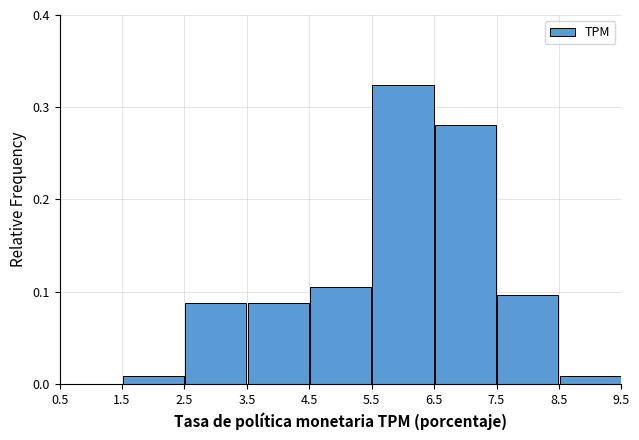

Reading left to right, transcribe this chart: for each bar, give the range it covers on the x-axis and its height. The values are not printed on the chart, so give them approximately, as read against the axis.

0.5 to 1.5: 0
1.5 to 2.5: under 0.01
2.5 to 3.5: 0.09
3.5 to 4.5: 0.09
4.5 to 5.5: 0.11
5.5 to 6.5: 0.32
6.5 to 7.5: 0.28
7.5 to 8.5: 0.10
8.5 to 9.5: under 0.01